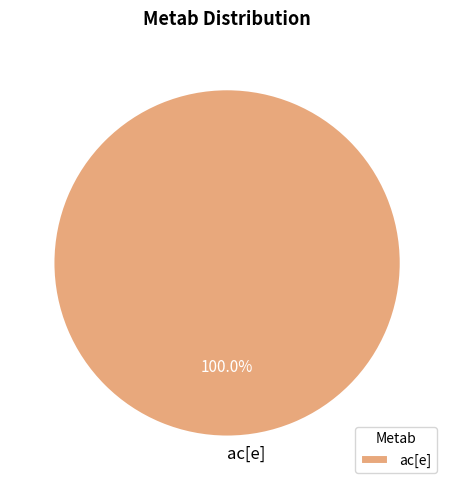

Rank the categories by value from highest to lowest.

ac[e]